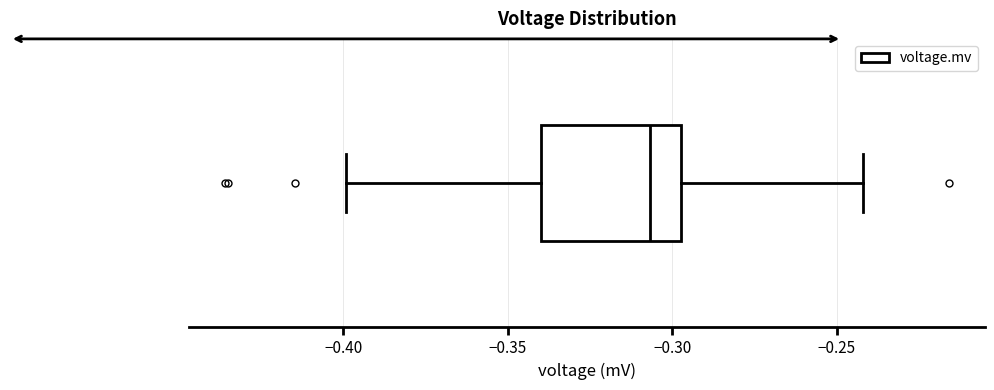

Read this box plot against the x-axis: the position of the median line, the range covered by the box, and the ends of both whiskers. The values are not printed on the chart, so give them approximately, as read against the axis.

median -0.305, box -0.340 to -0.295, whiskers -0.400 to -0.240